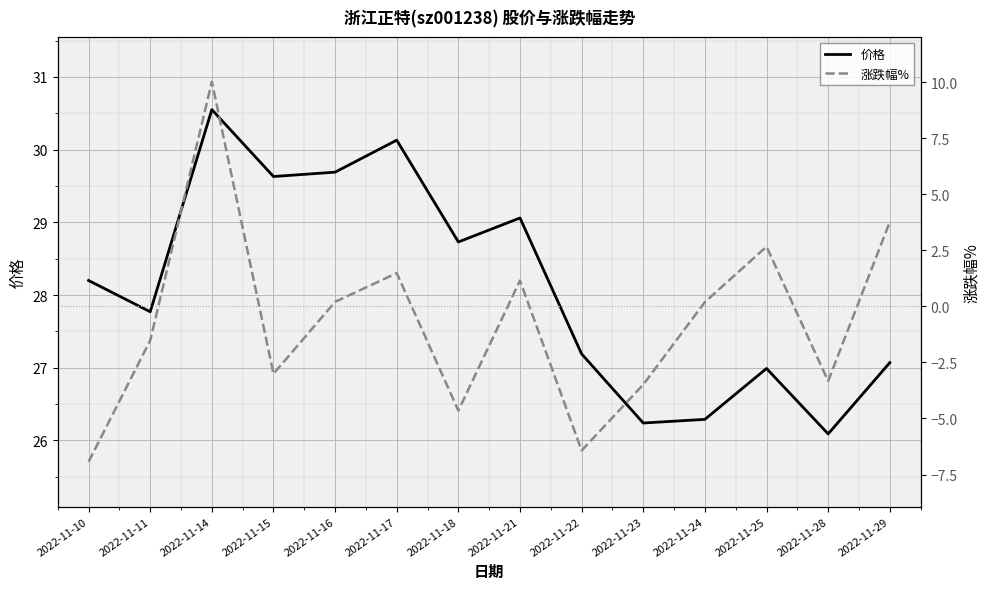

True or false: 涨跌幅% and 价格 intersect in this chart.

False